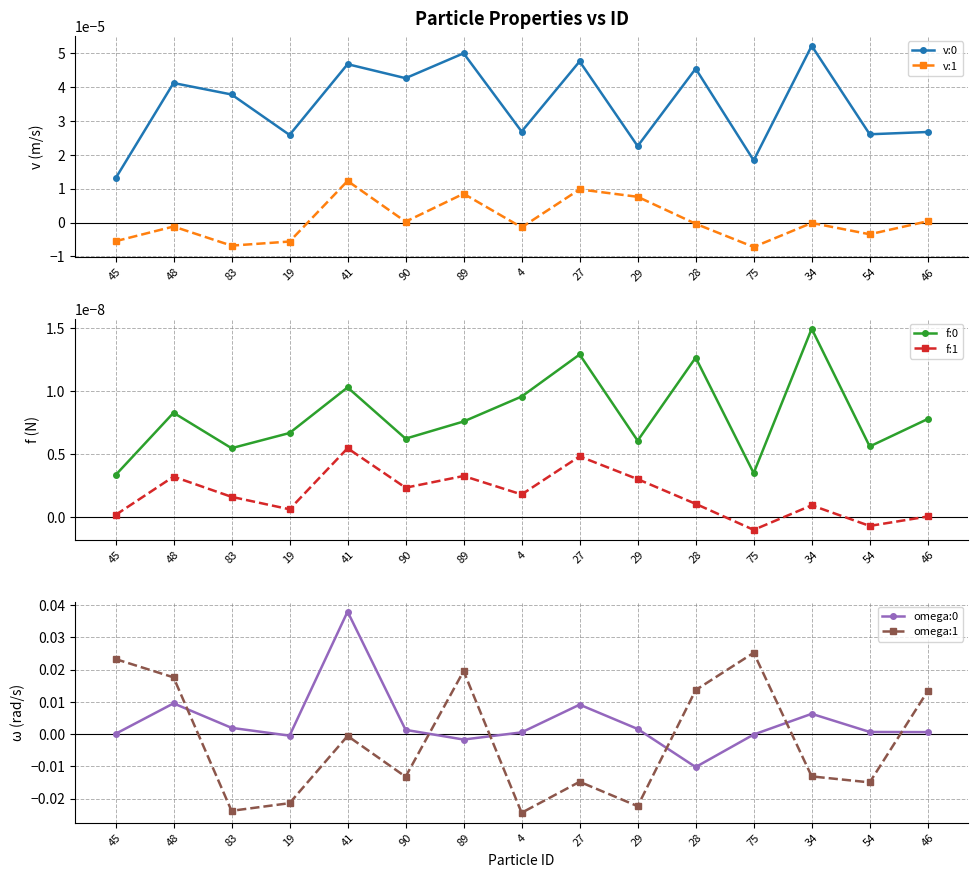

Reading right to left, list all the values displayed in this chart.

v:0: 0.0	0.0	0.0	0.0	0.0	0.0	0.0	0.0	0.0	0.0	0.0	0.0	0.0	0.0	0.0
v:1: 0.0	-0.0	-0.0	-0.0	-0.0	0.0	0.0	-0.0	0.0	0.0	0.0	-0.0	-0.0	-0.0	-0.0
f:0: 0.0	0.0	0.0	0.0	0.0	0.0	0.0	0.0	0.0	0.0	0.0	0.0	0.0	0.0	0.0
f:1: 0.0	-0.0	0.0	-0.0	0.0	0.0	0.0	0.0	0.0	0.0	0.0	0.0	0.0	0.0	0.0
omega:0: 0.0	0.0	0.0	-0.0	-0.0	0.0	0.0	0.0	-0.0	0.0	0.0	-0.0	0.0	0.0	0.0
omega:1: 0.0	-0.0	-0.0	0.0	0.0	-0.0	-0.0	-0.0	0.0	-0.0	-0.0	-0.0	-0.0	0.0	0.0